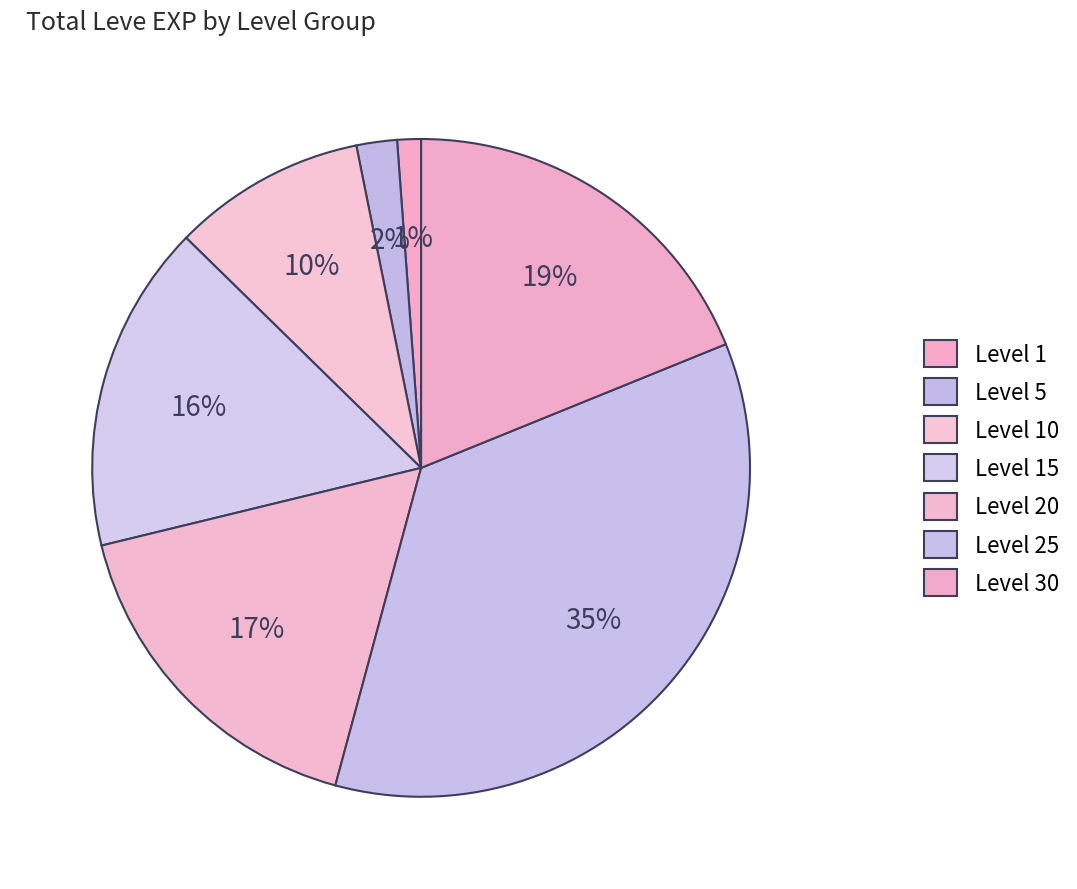

Does any single category account for the majority?

No